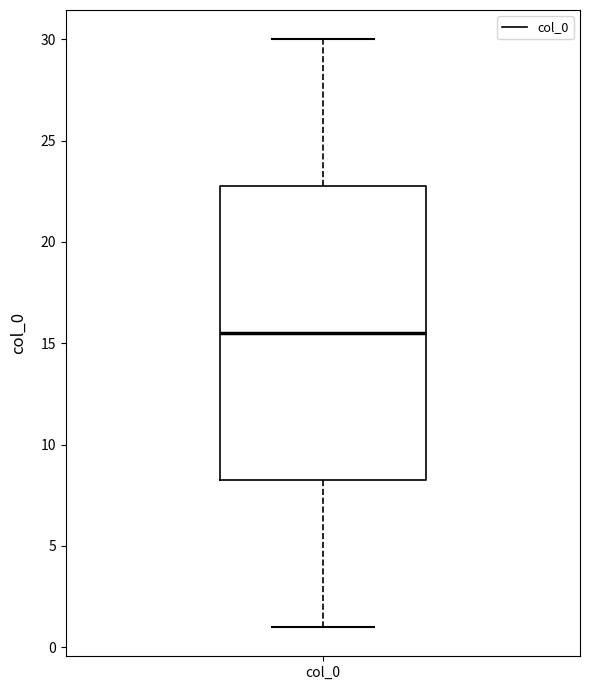

Transcribe this box plot: give where the median line is, the range the box spans, and where the two whiskers end, as read against the y-axis. The values are not printed on the chart, so give them approximately, as read against the axis.

median 15.5, box 8.5 to 23.0, whiskers 1.0 to 30.0